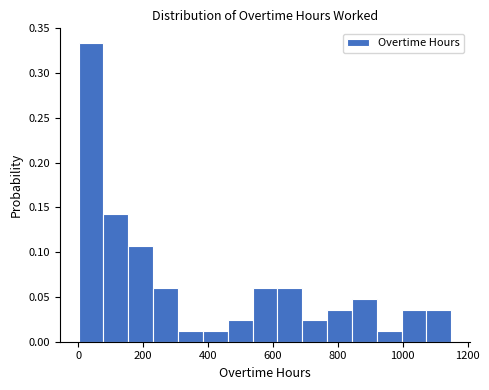

Read against the x-axis, roughly where is the centre of the tallest bar?

40